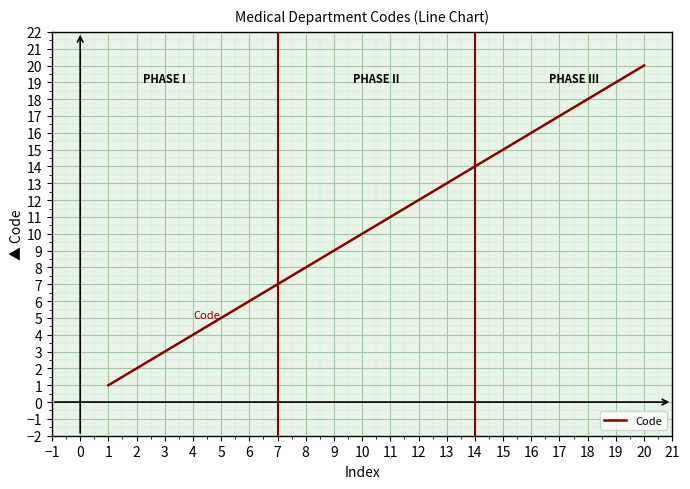

How many lines are shown in the chart?

1